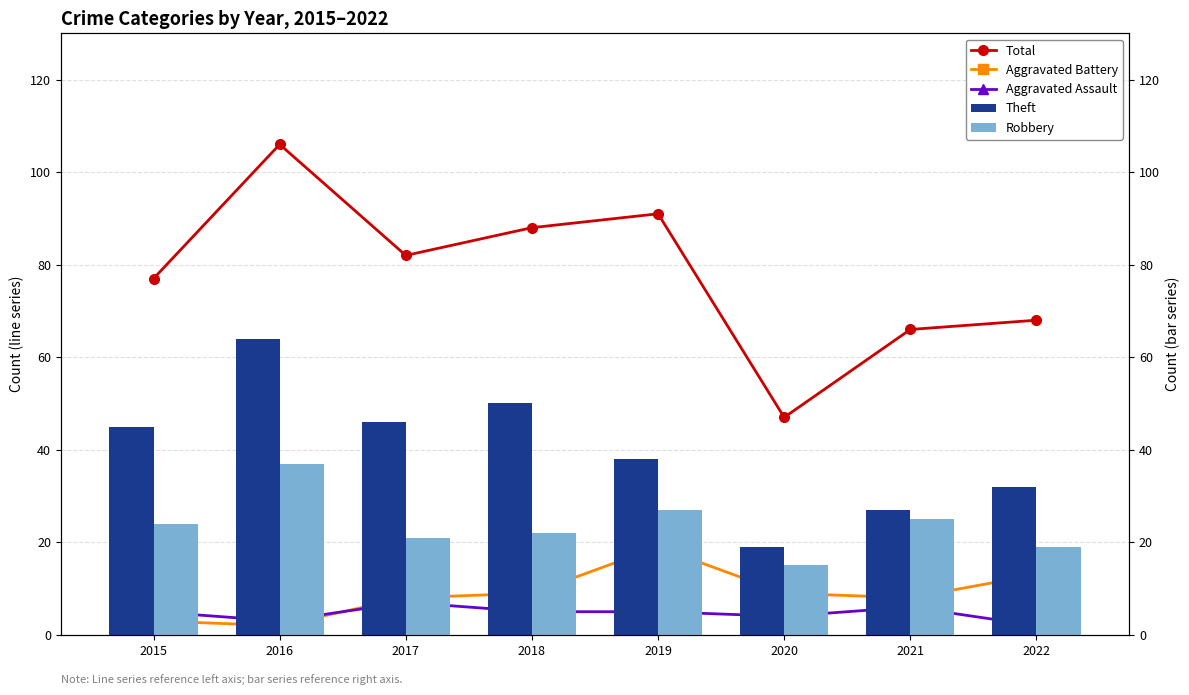

At how many categories does at least one series exceed 103?

1